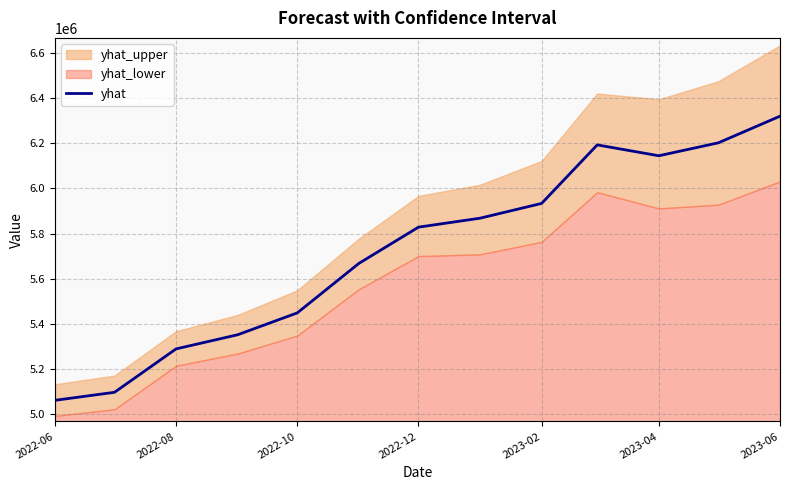

The value of yhat at 2022-06 is 1412931.0. True or false?

False